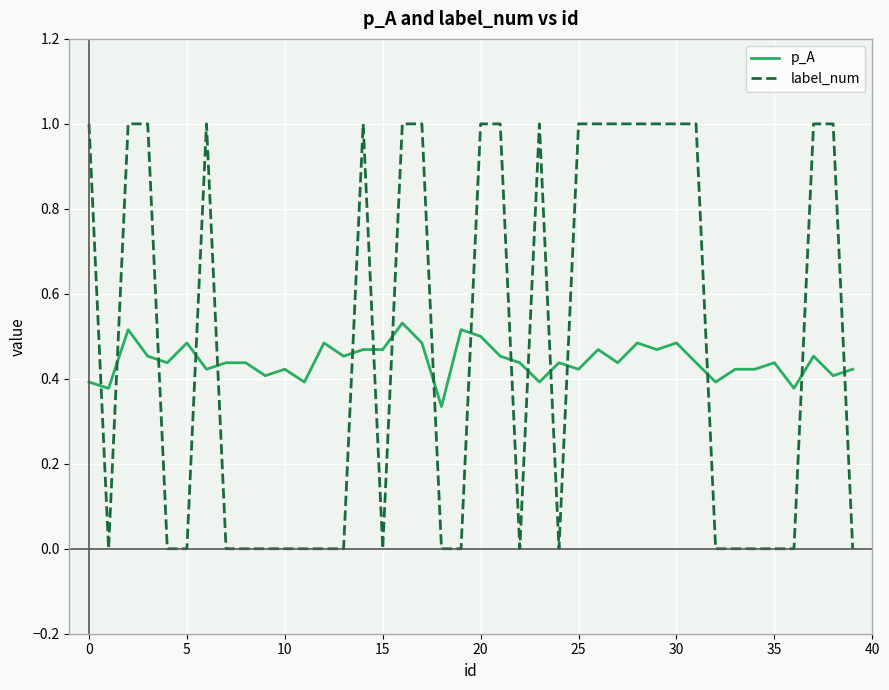

How many intersections are there between p_A and label_num?

17